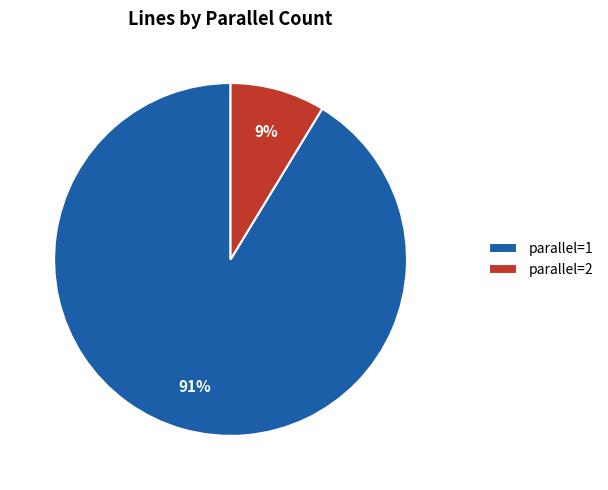

Between parallel=2 and parallel=1, which is larger?

parallel=1